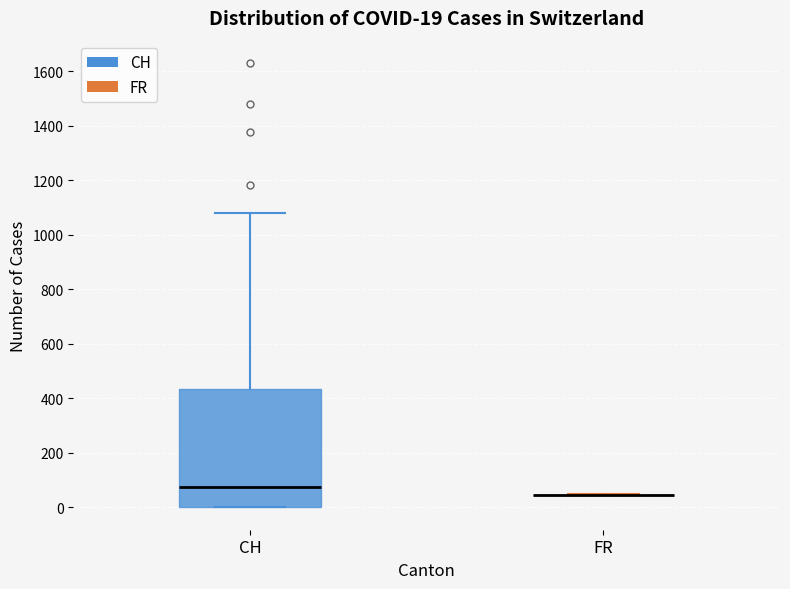

Comparing the boxes themselves (not the whiskers), which one is the tallest?

CH